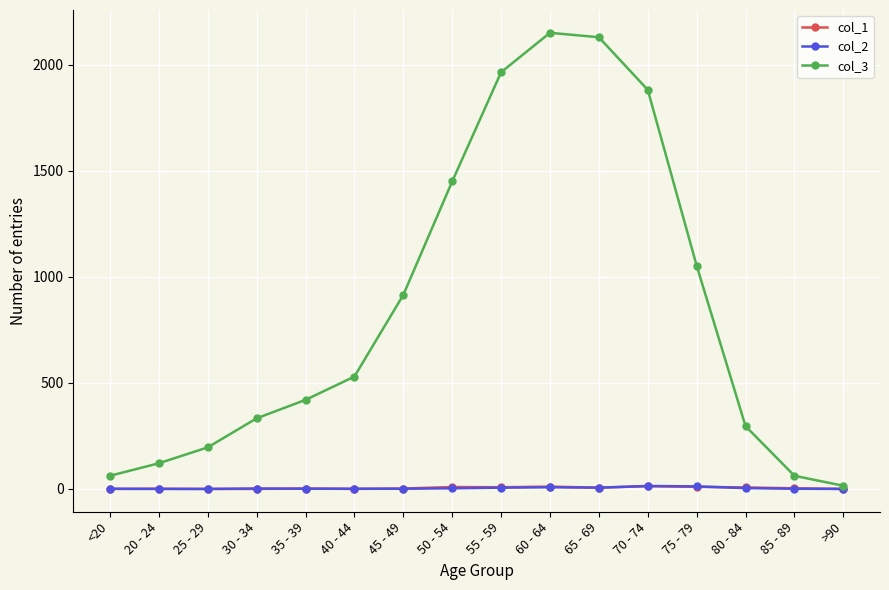

What is the highest value of the col_2 series?

14